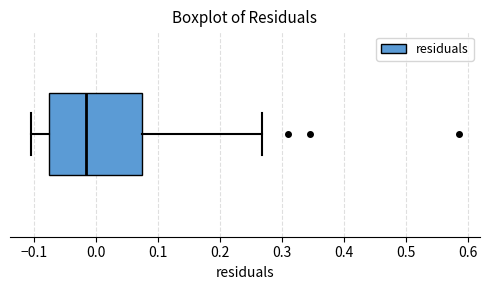

Transcribe this box plot: give where the median line is, the range the box spans, and where the two whiskers end, as read against the x-axis. The values are not printed on the chart, so give them approximately, as read against the axis.

median -0.02, box -0.08 to 0.07, whiskers -0.10 to 0.27